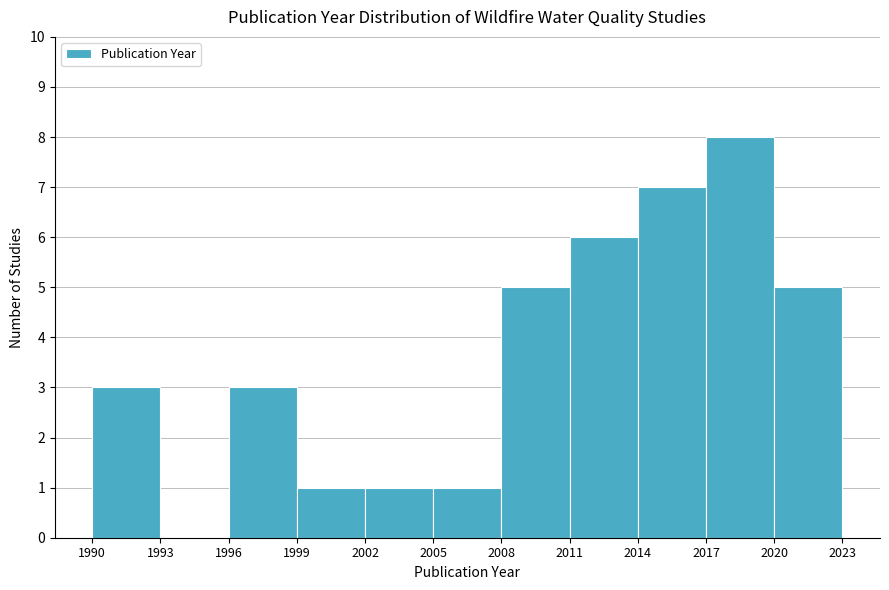

Reading left to right, transcribe this chart: for each bar, give the range it covers on the x-axis and its height. The values are not printed on the chart, so give them approximately, as read against the axis.

1990 to 1993: 3
1993 to 1996: 0
1996 to 1999: 3
1999 to 2002: 1
2002 to 2005: 1
2005 to 2008: 1
2008 to 2011: 5
2011 to 2014: 6
2014 to 2017: 7
2017 to 2020: 8
2020 to 2023: 5